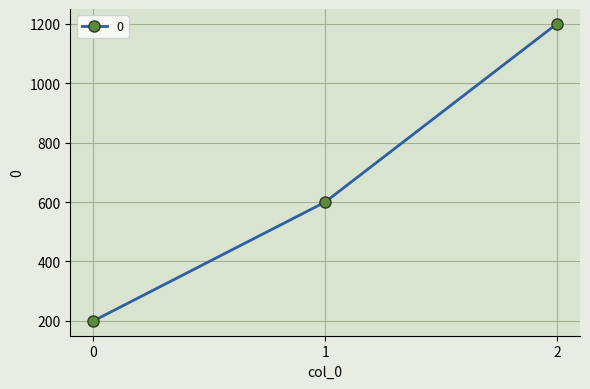

List the labels in order of value, smallest first.

0, 1, 2